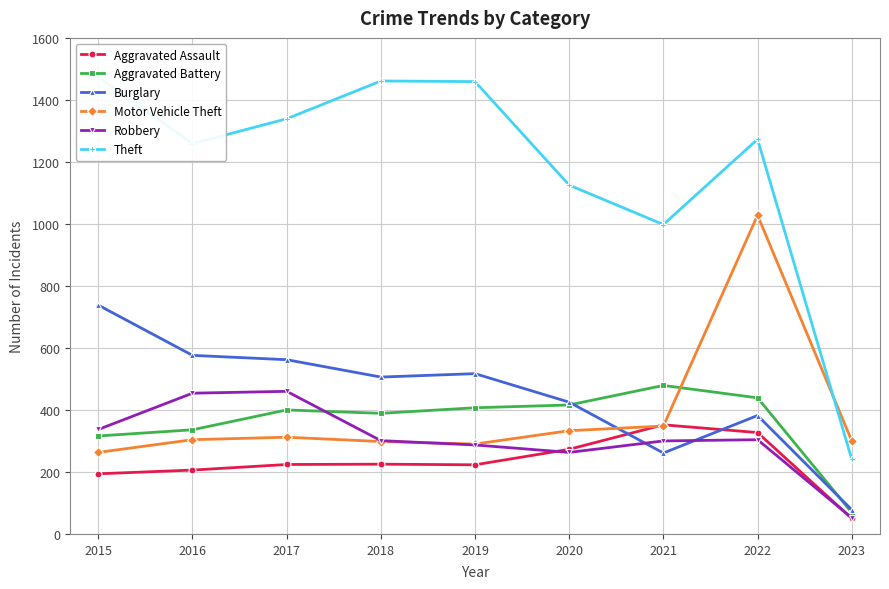

Which category has the highest value in the Motor Vehicle Theft series?

2022